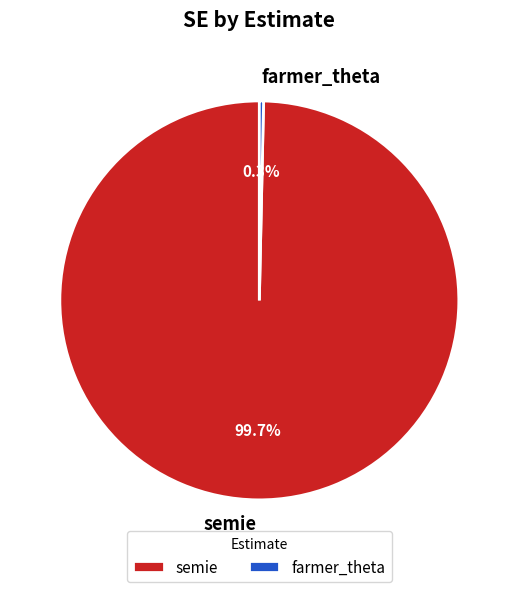

Which slice represents more than half of the pie?

semie